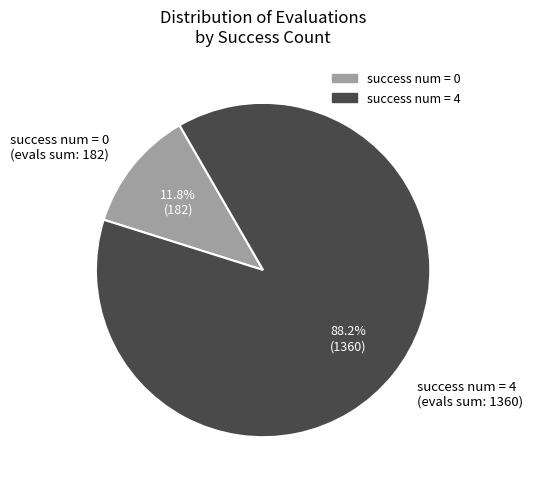

Which category has the biggest portion of the pie?

success num = 4 (evals sum: 1360)